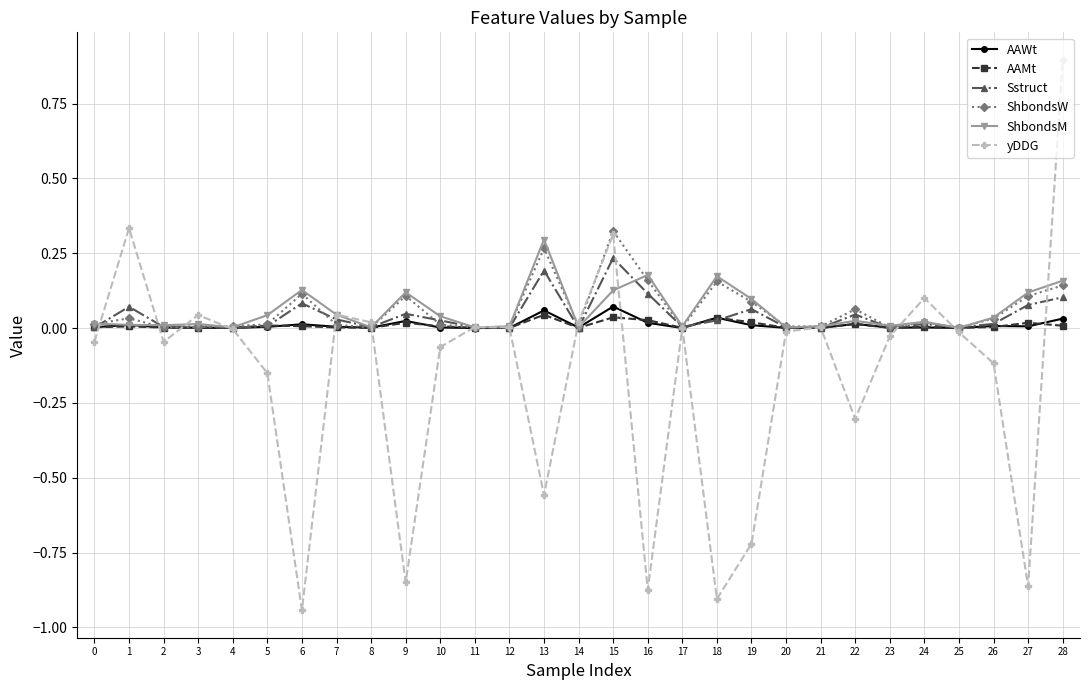

Rank the series by their maximum value, from lowest to highest.

AAMt, AAWt, Sstruct, ShbondsM, ShbondsW, yDDG